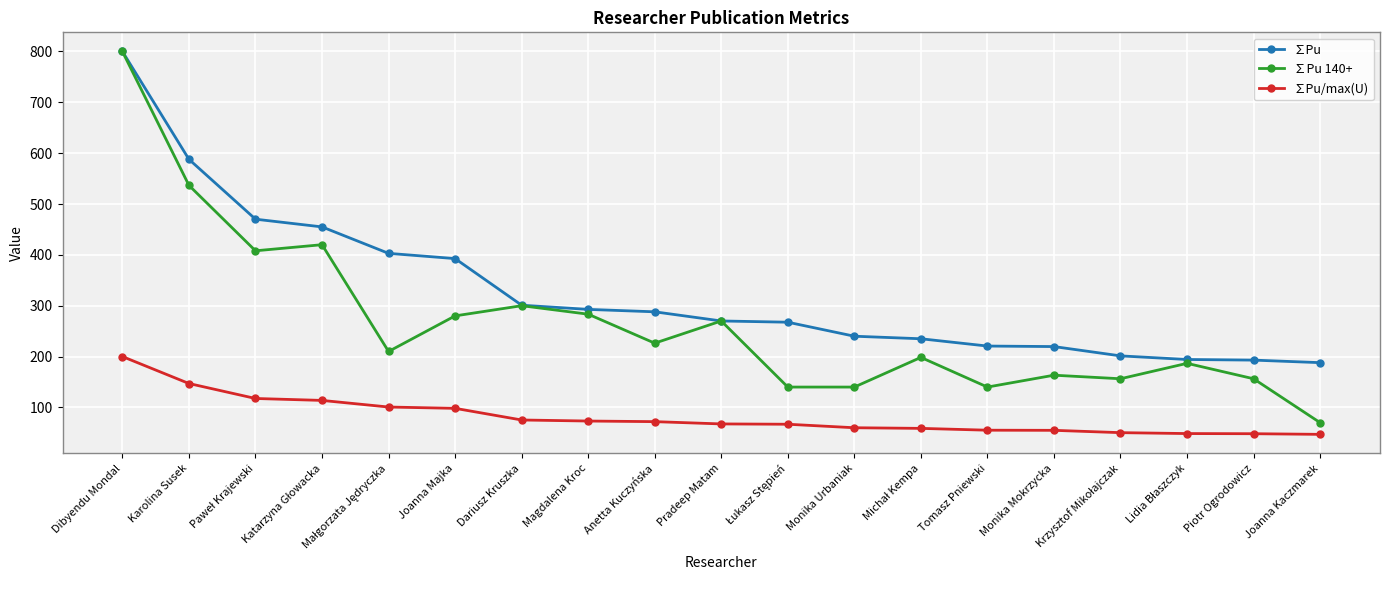

At Joanna Kaczmarek, list the series in order from largest to smallest.

∑Pu, ∑Pu 140+, ∑Pu/max(U)